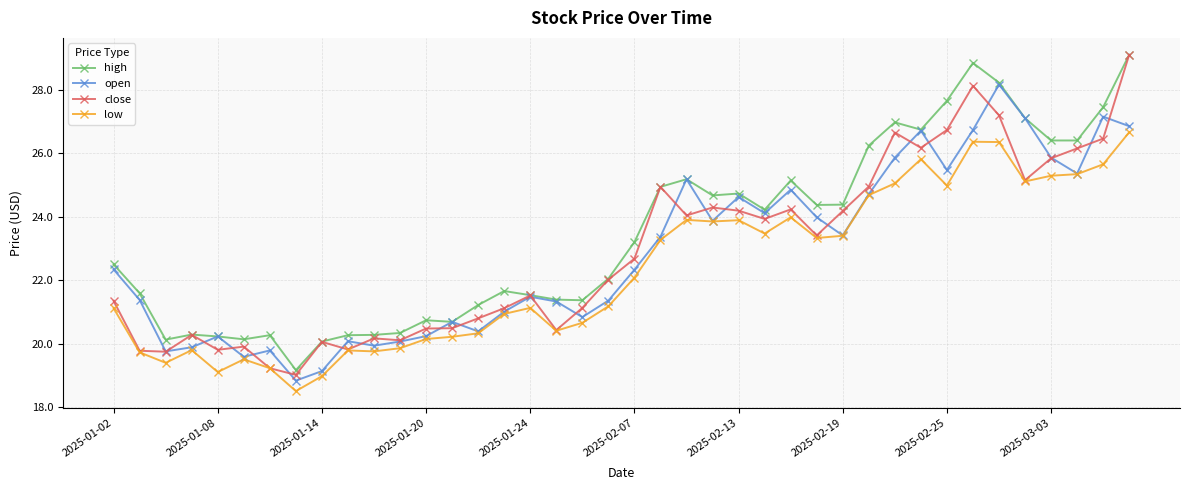

Which series has the largest total across all categories?

high